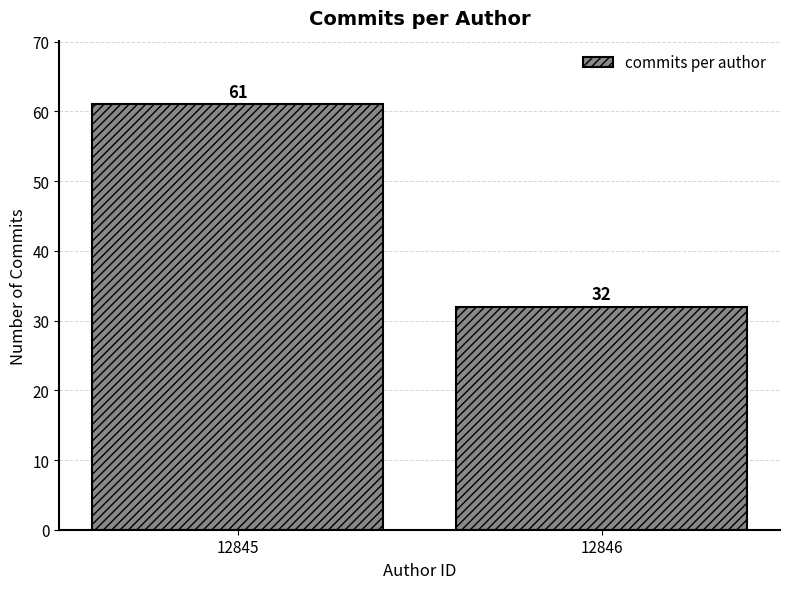

Reading left to right, transcribe all the data shown in this chart.

12845=61	12846=32